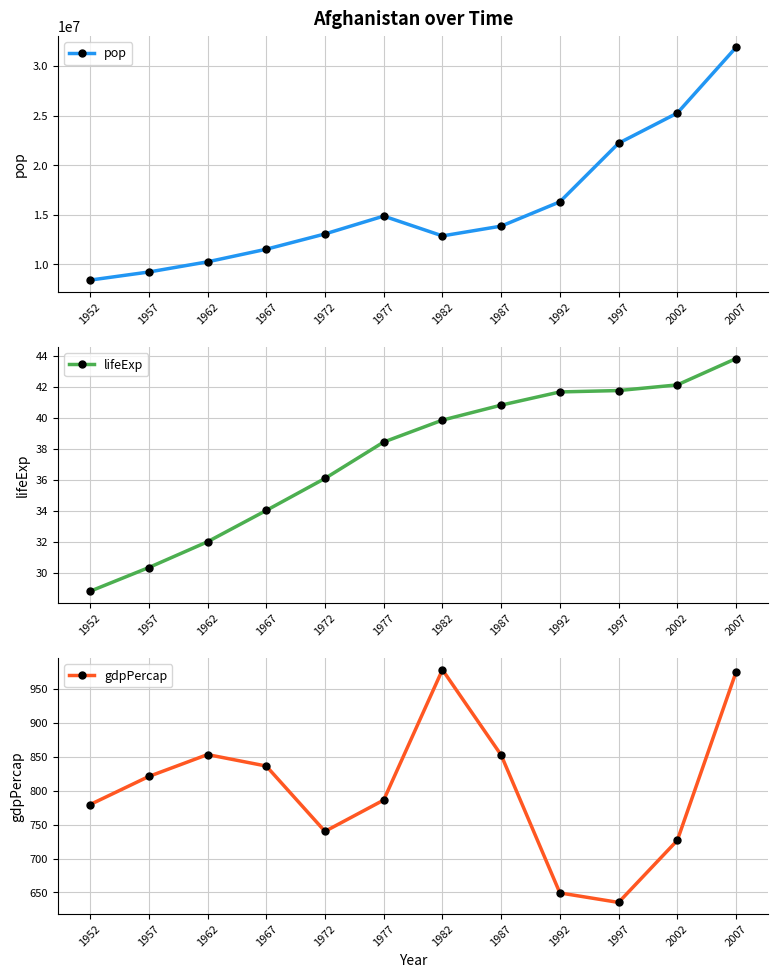

Between 1972 and 2002, which series saw the biggest shift?

pop